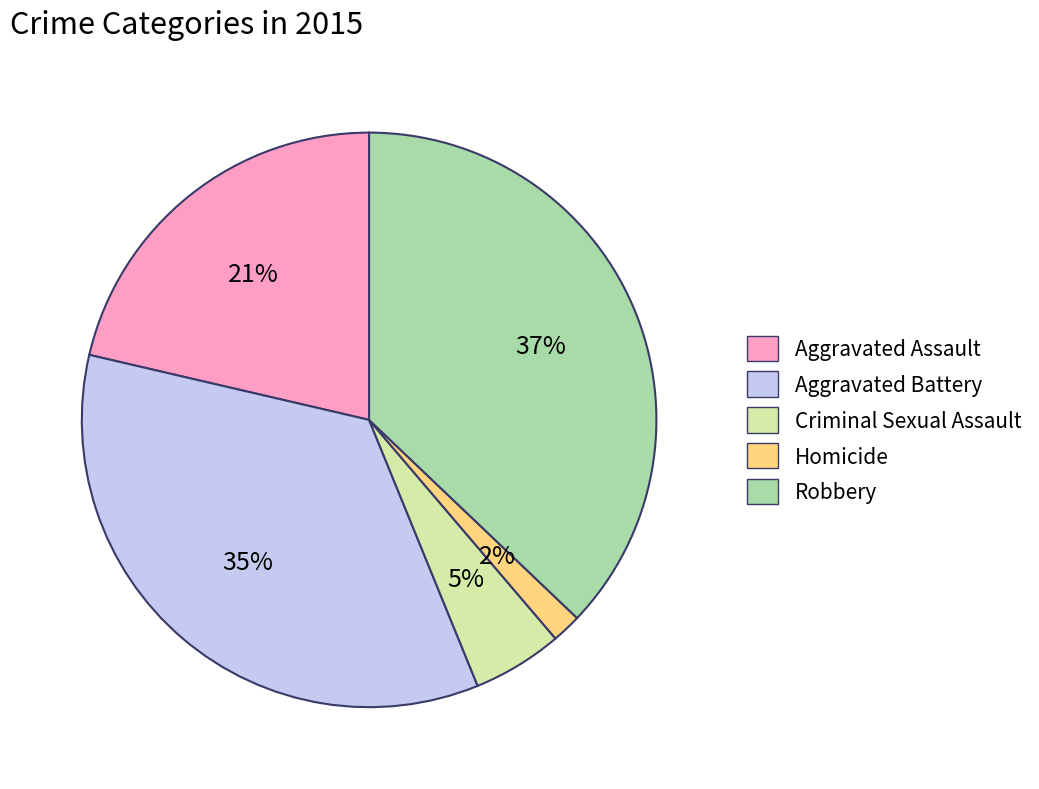

Combined, do Robbery and Aggravated Assault account for over 50%?

Yes